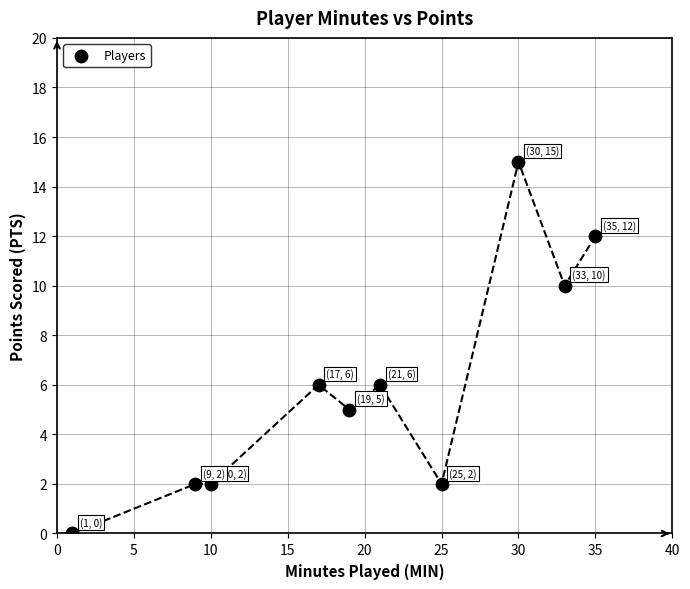

What is the range of X values (max minus min)?

34